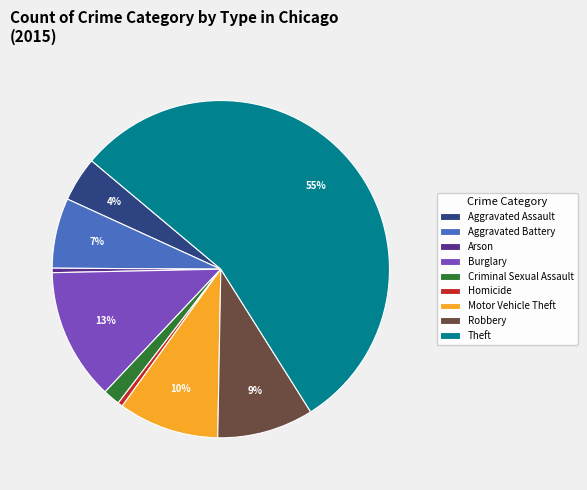

Combined, do Robbery and Aggravated Assault account for over 50%?

No